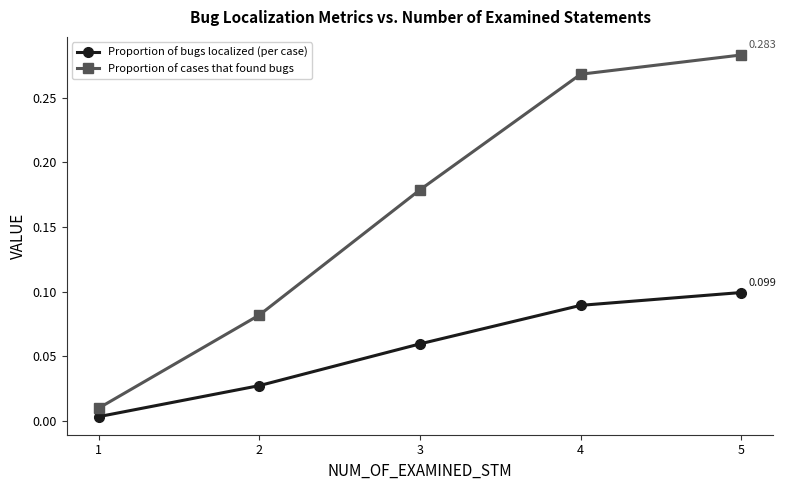

True or false: Proportion of bugs localized (per case) has more than 1 points higher than both neighbors.

False